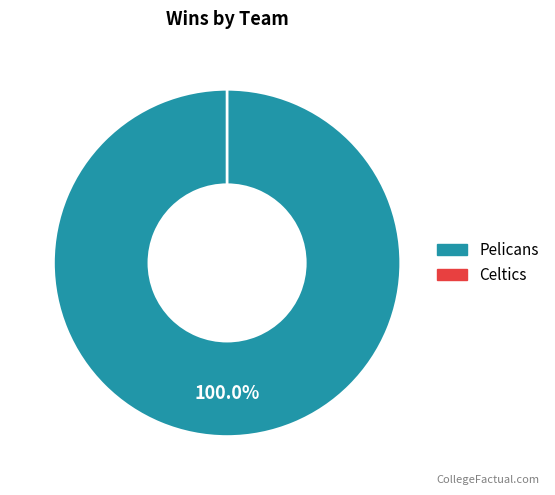

Rank the categories by value from highest to lowest.

Pelicans, Celtics